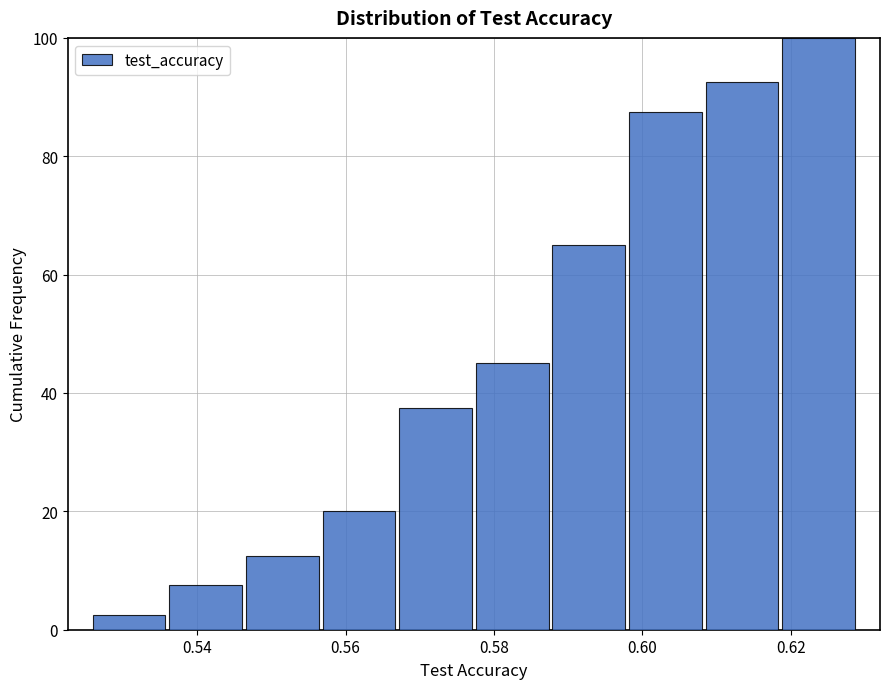

Reading left to right, transcribe this chart: for each bar, give the range it covers on the x-axis and its height. Neither the bar edges nor the heights are printed on the chart, so give them approximately, as read against the axes.

0.526 to 0.536: 2
0.536 to 0.546: 8
0.546 to 0.556: 12
0.556 to 0.566: 20
0.566 to 0.578: 38
0.578 to 0.588: 46
0.588 to 0.598: 66
0.598 to 0.608: 88
0.608 to 0.618: 92
0.618 to 0.628: 100